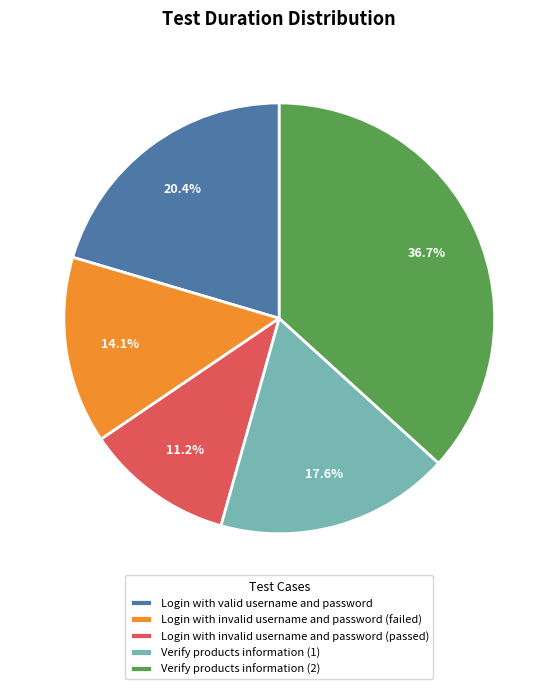

To the nearest percent, what percentage of the pie is Login with invalid username and password (passed)?

11%